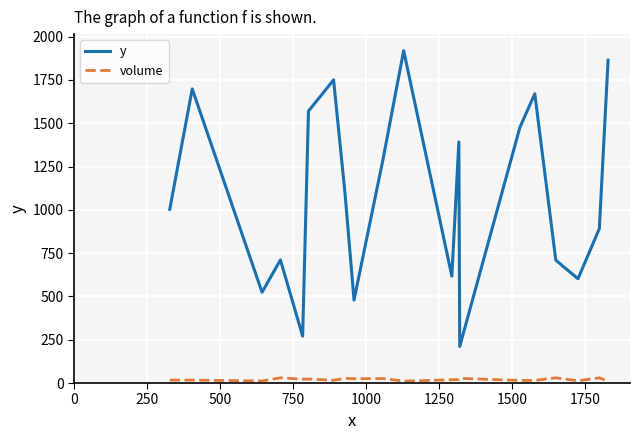

Rank the series by their maximum value, from highest to lowest.

y, volume